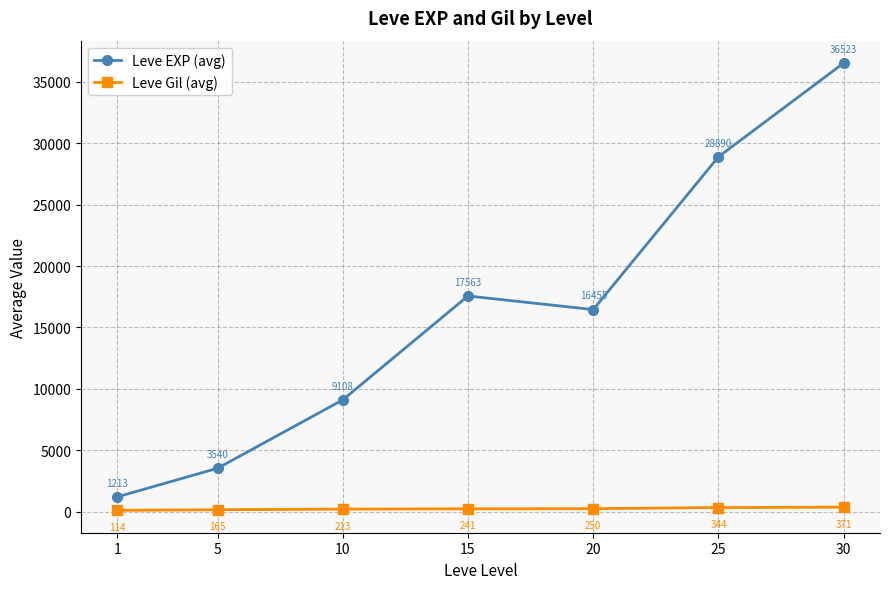

Rank the series by their maximum value, from lowest to highest.

Leve Gil (avg), Leve EXP (avg)